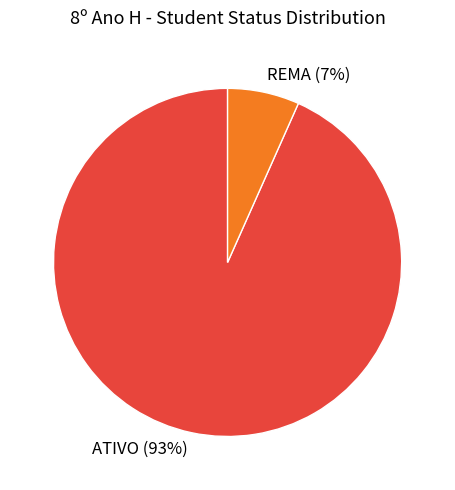

What is the smallest slice in the pie chart?

REMA